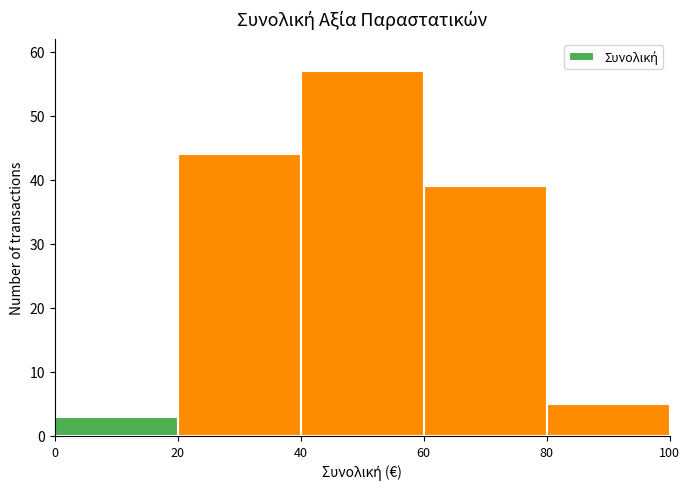

Which range on the x-axis has the tallest bar?

40 to 60